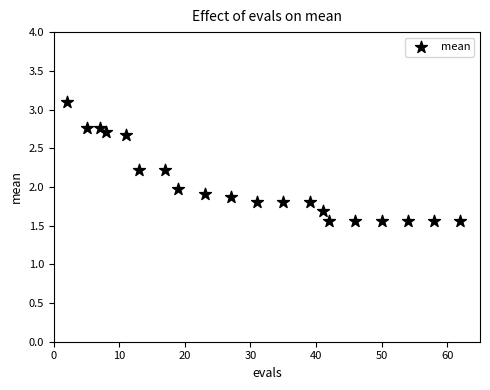

What is the range of Y values (max minus min)?

1.5